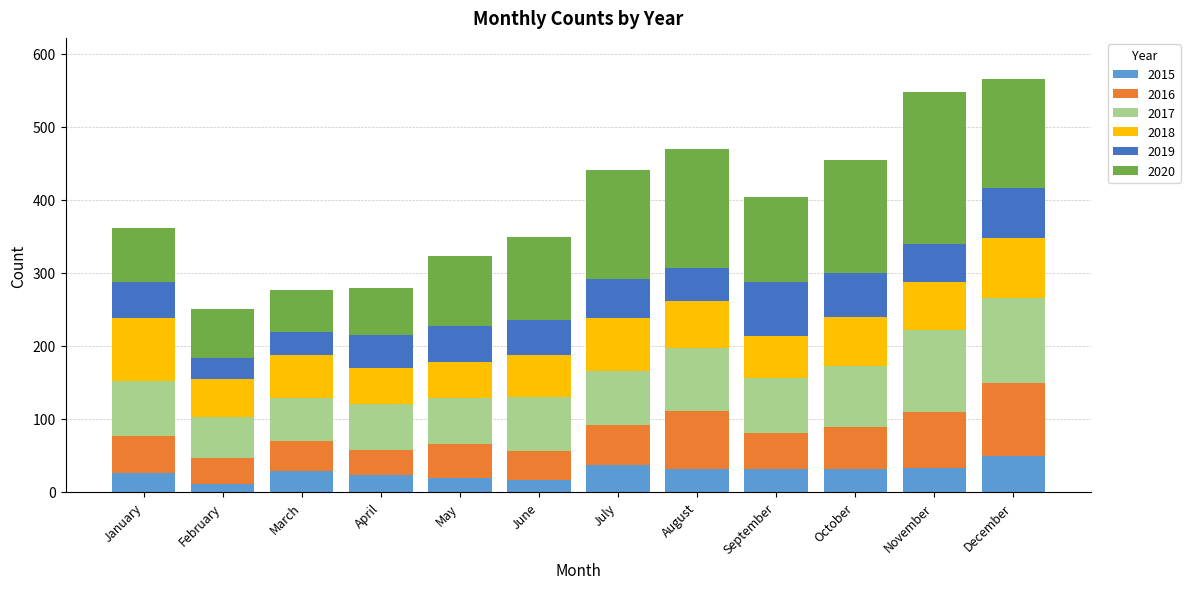

What is the maximum value for 2015?

49